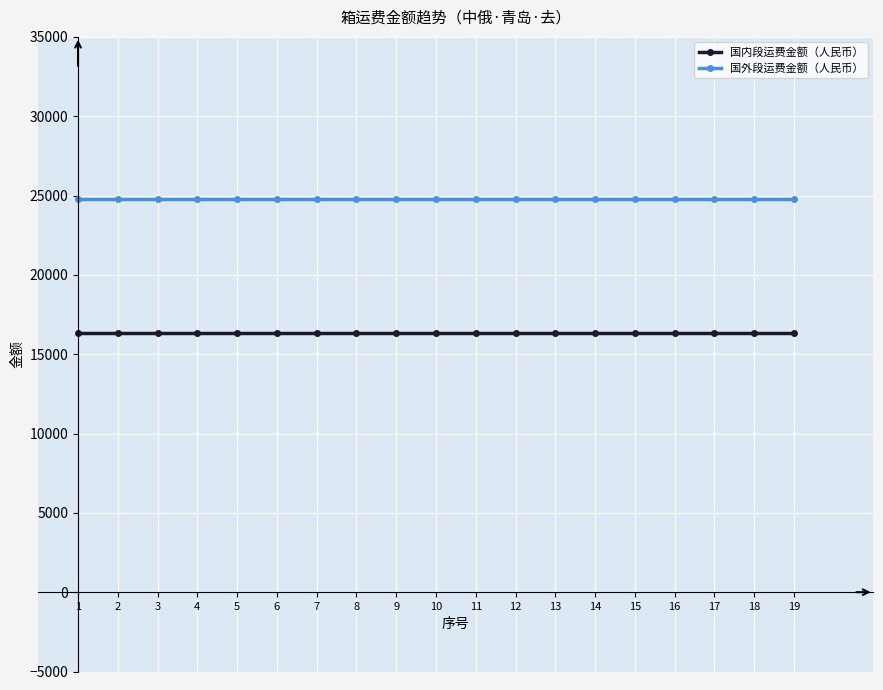

True or false: 国内段运费金额（人民币） and 国外段运费金额（人民币） cross at least once.

False